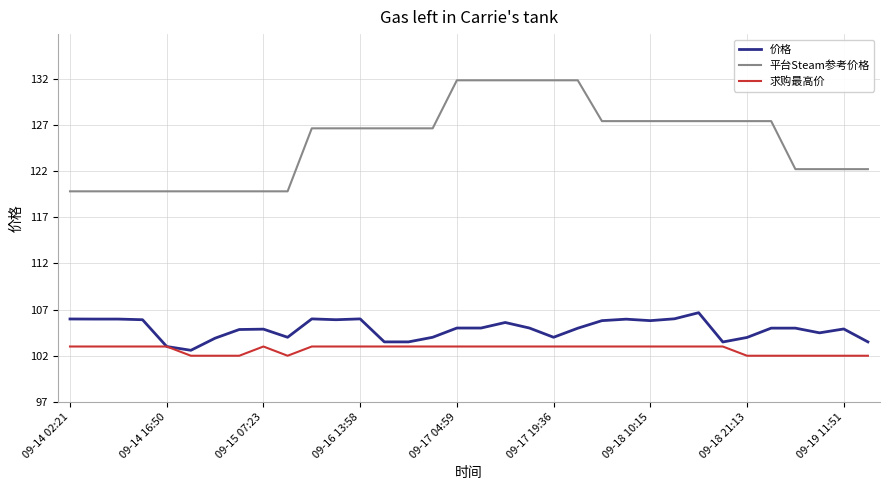

Which series has the largest total across all categories?

平台Steam参考价格